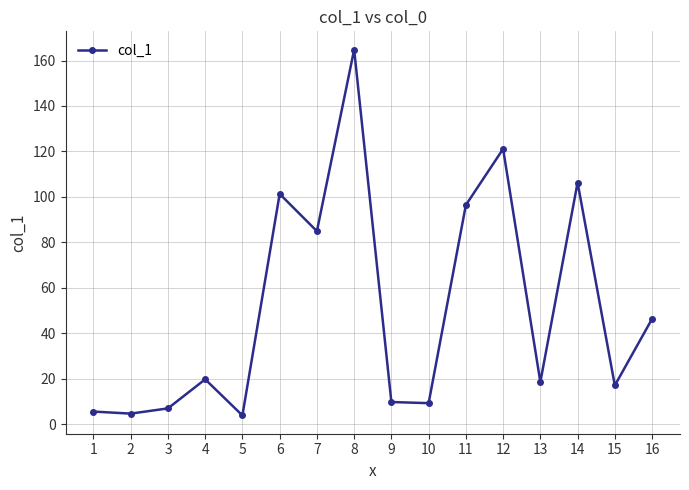

What is the change in value from 1 to 14?

+100.8